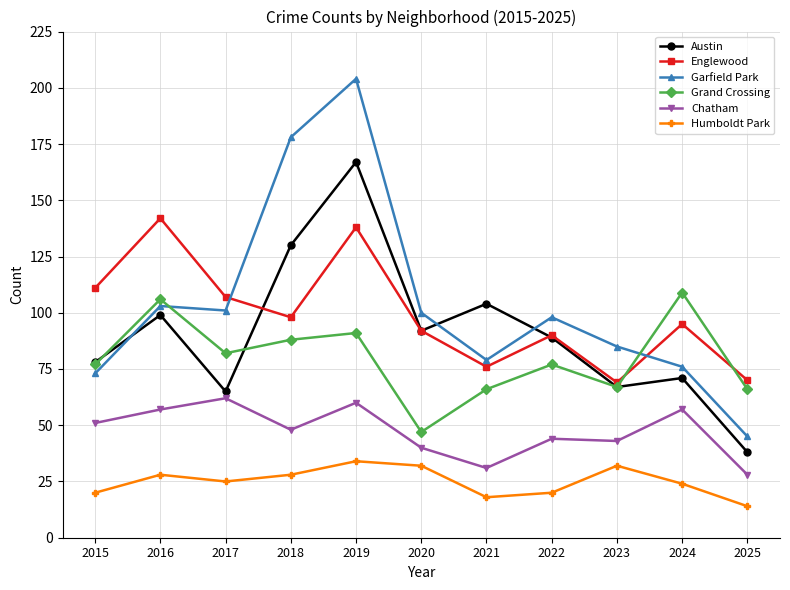

Where is the first local minimum for Garfield Park?

2017